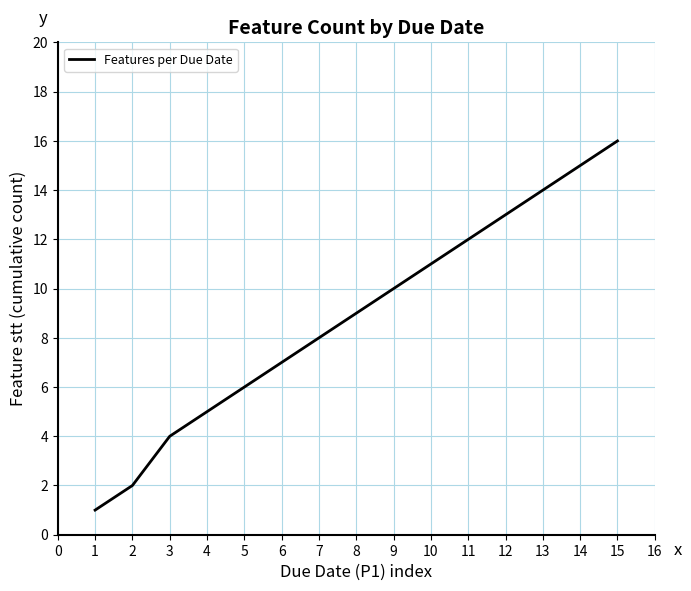

Between 6 and 1, which is larger?

6